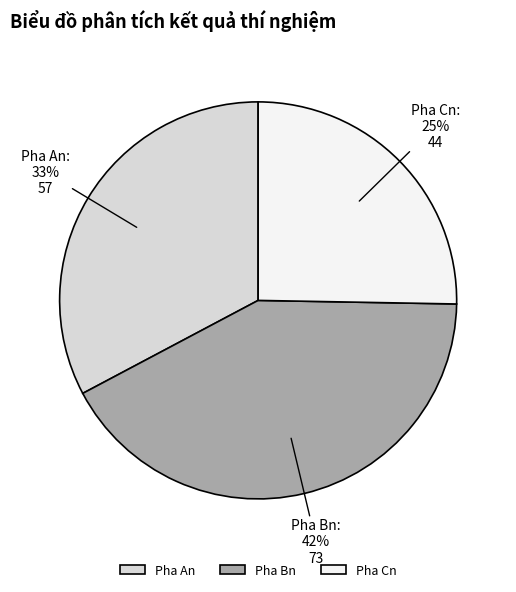

Combined, do Pha Cn and Pha Bn account for over 50%?

Yes